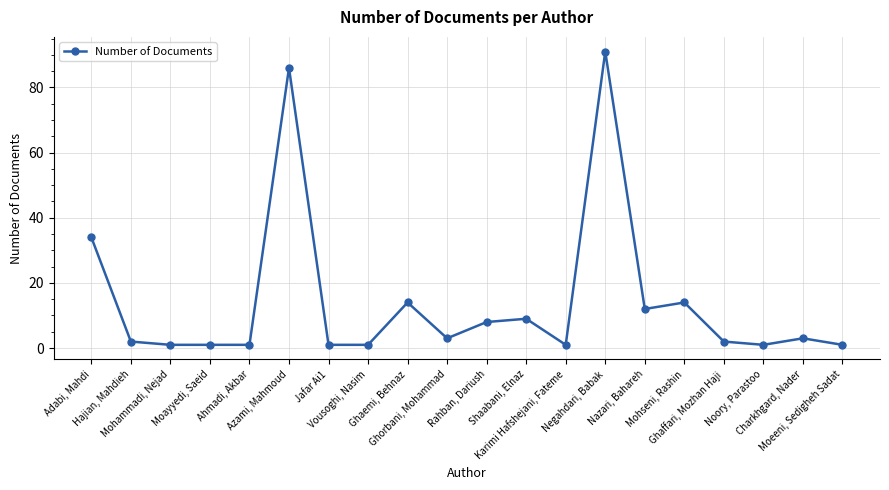

Reading right to left, what are all the values shown in this chart?

1	3	1	2	14	12	91	1	9	8	3	14	1	1	86	1	1	1	2	34